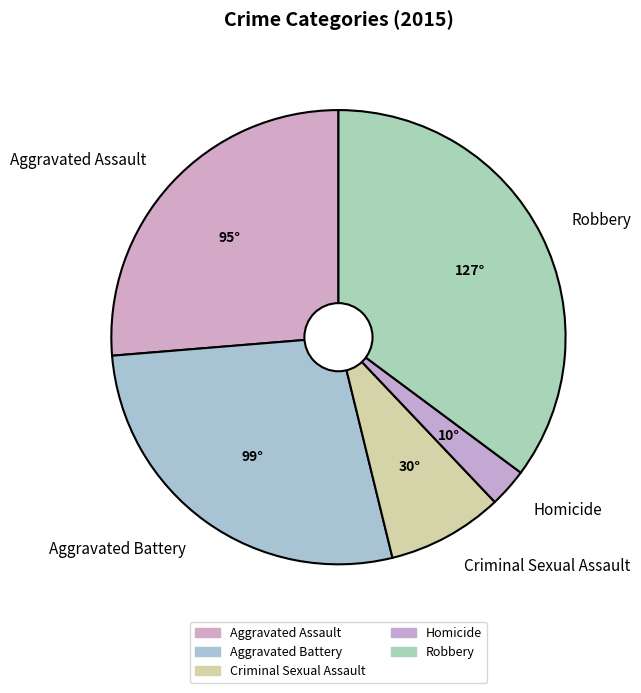

What is the ratio of the value at Robbery to the value at Criminal Sexual Assault?

4.3